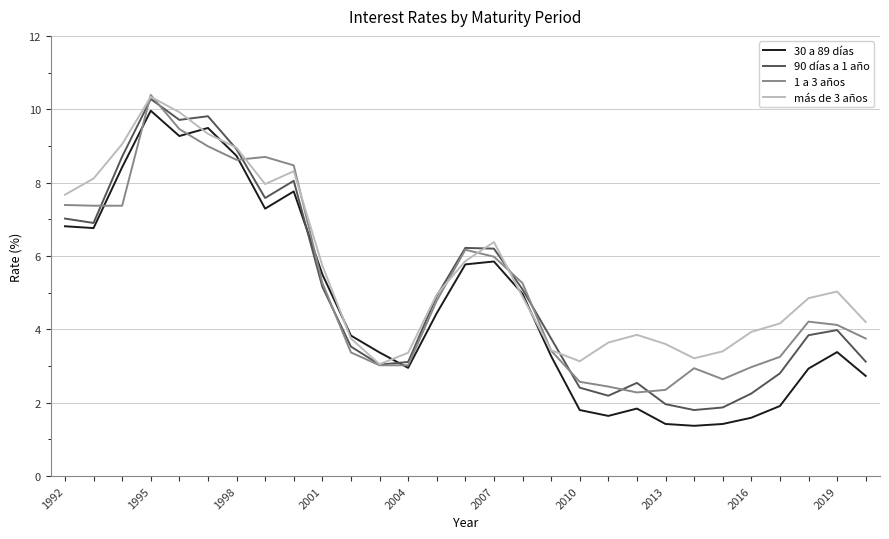

Which series has the largest range (max minus min)?

30 a 89 días